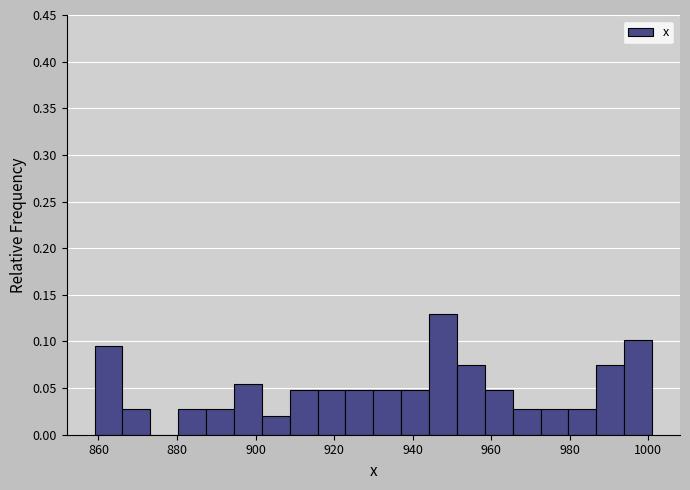

Around what value on the x-axis is the tallest bar? Give the approximate position of its centre, as read against the axis.

948